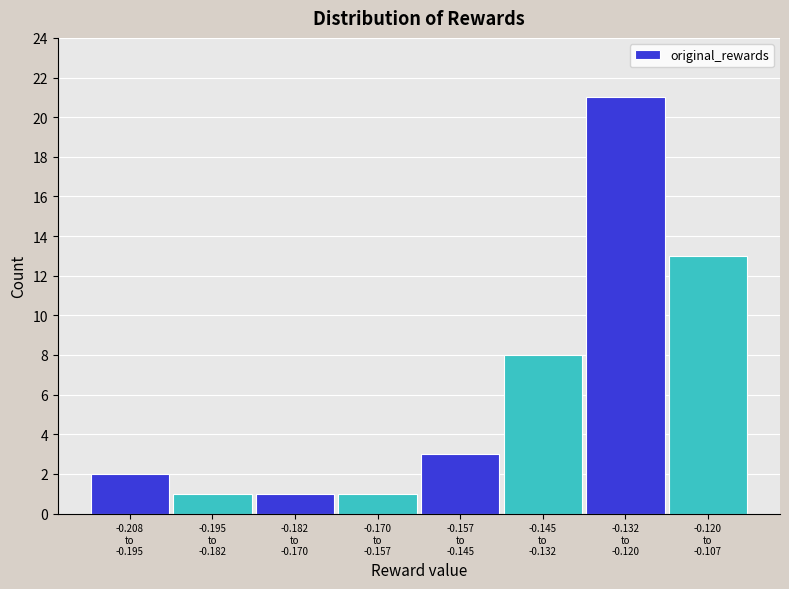

Reading left to right, extract all data points from this chart.

2	1	1	1	3	8	21	13